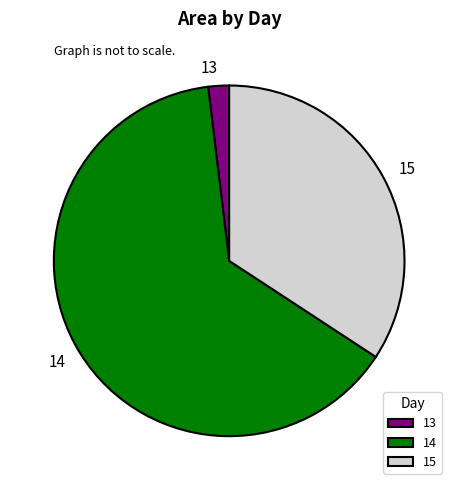

Rank the categories by value from highest to lowest.

14, 15, 13